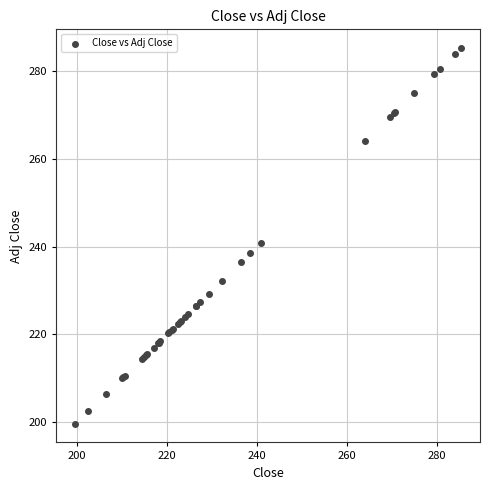

What Y value in the scatter plot is closest to 242?

240.8